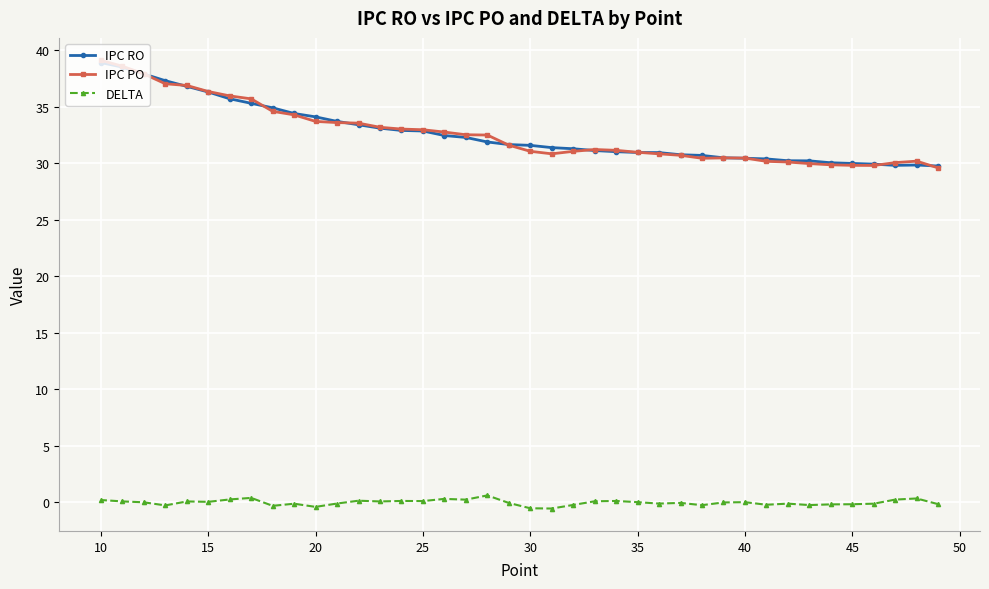

At how many categories does at least one series exceed 17?

40